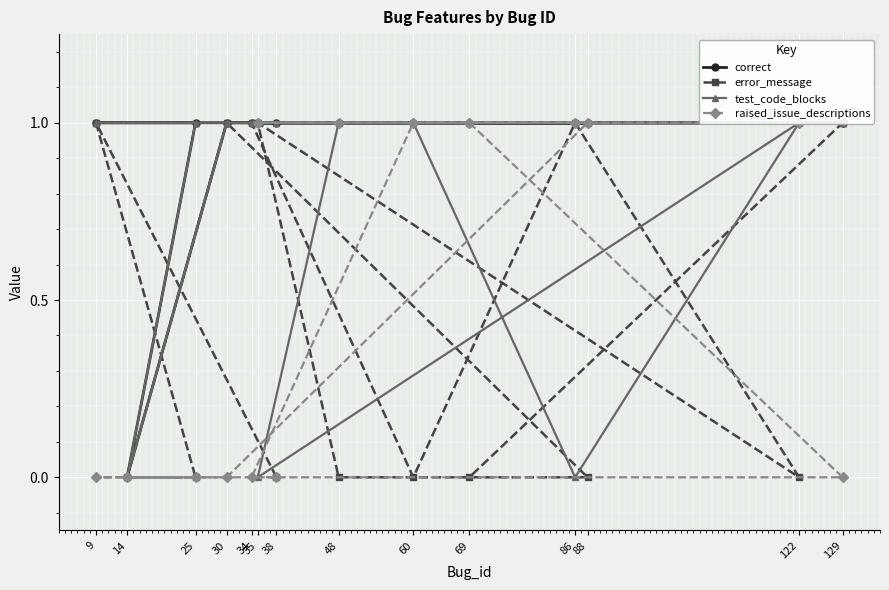

List the series in order of their peak value, highest first.

correct, error_message, test_code_blocks, raised_issue_descriptions